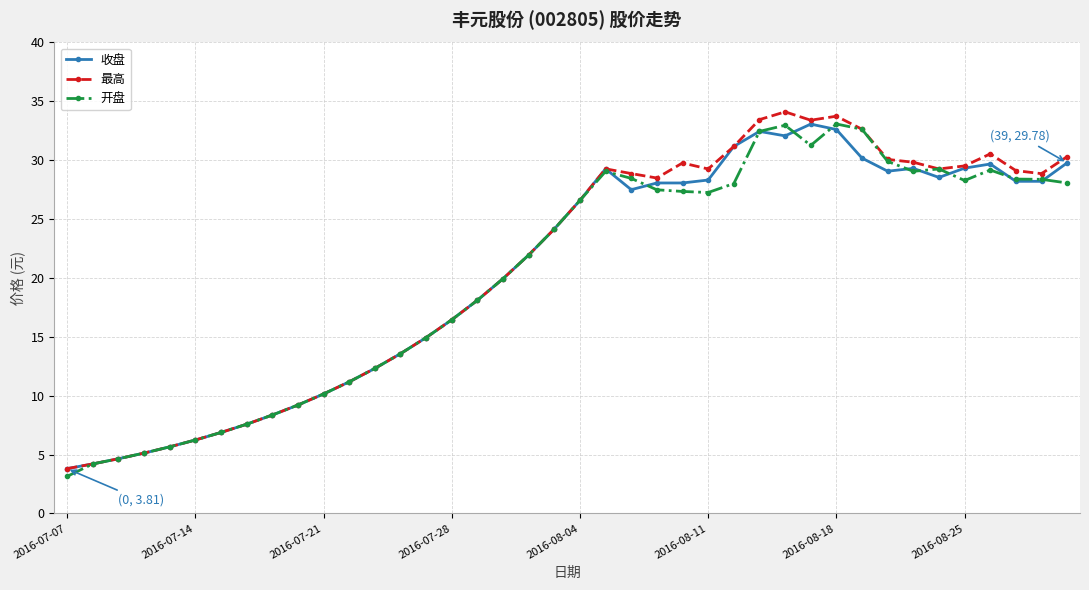

At how many categories does at least one series exceed 16?

25